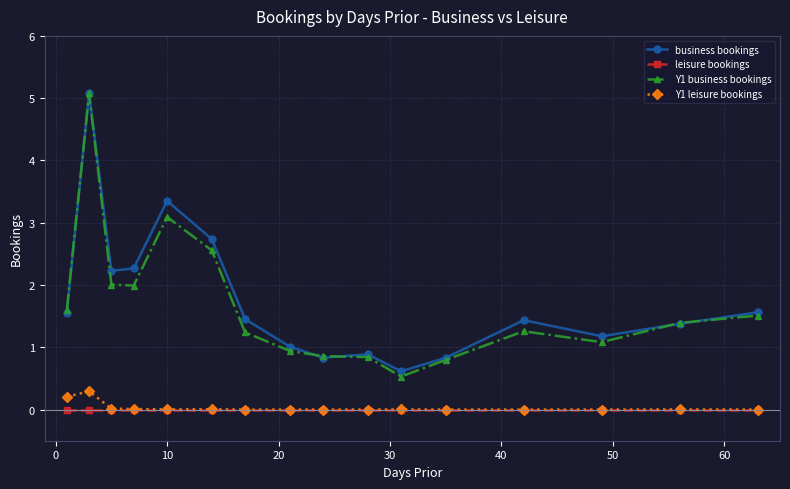

True or false: business bookings and leisure bookings intersect in this chart.

False